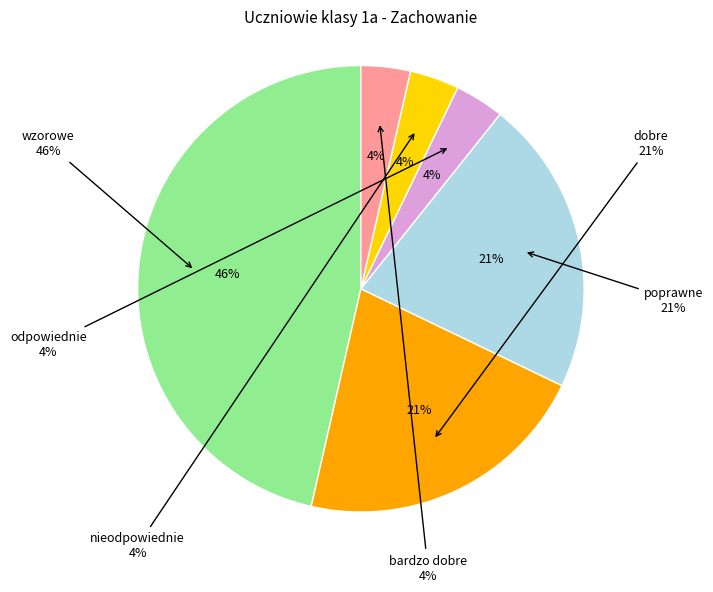

Is it true that dobre is 5% of the pie?

False